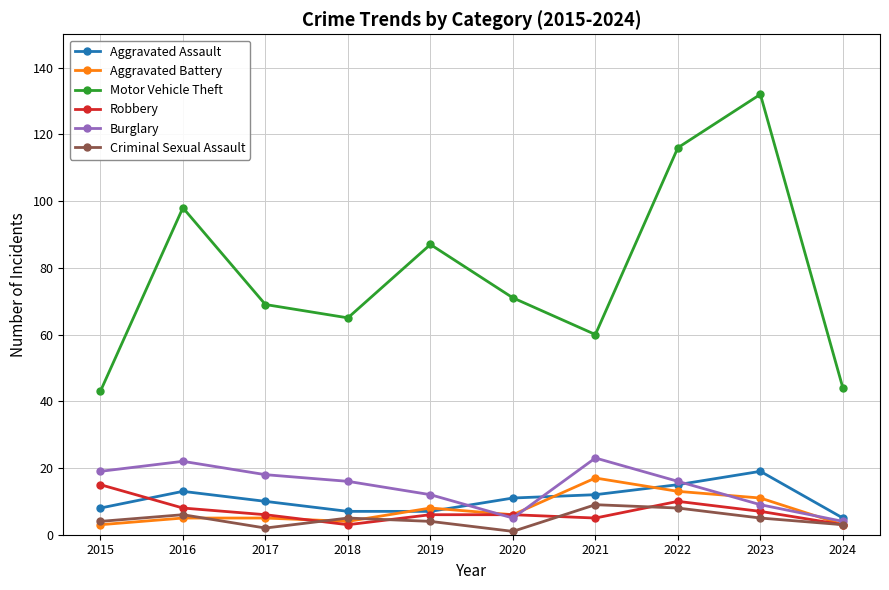

Where is the first local minimum for Robbery?

2018